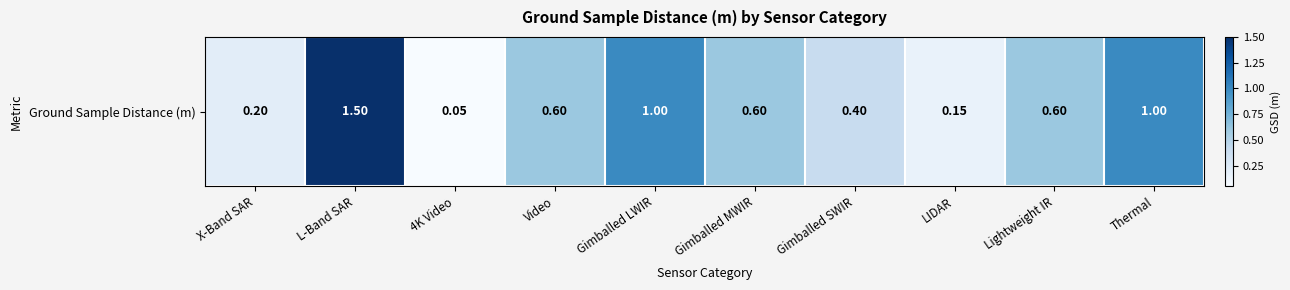

What is the average value?

0.6